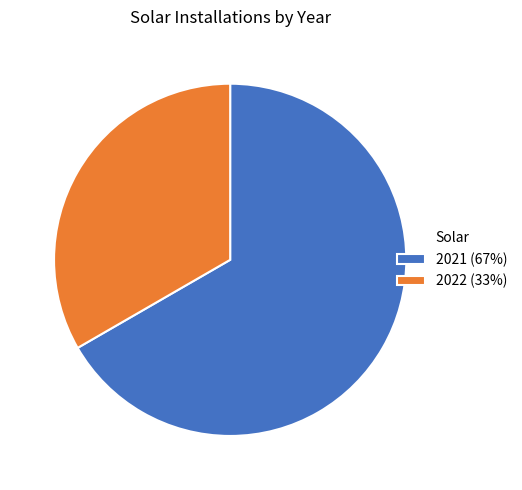

Does 2022 represent more than half of the total?

No